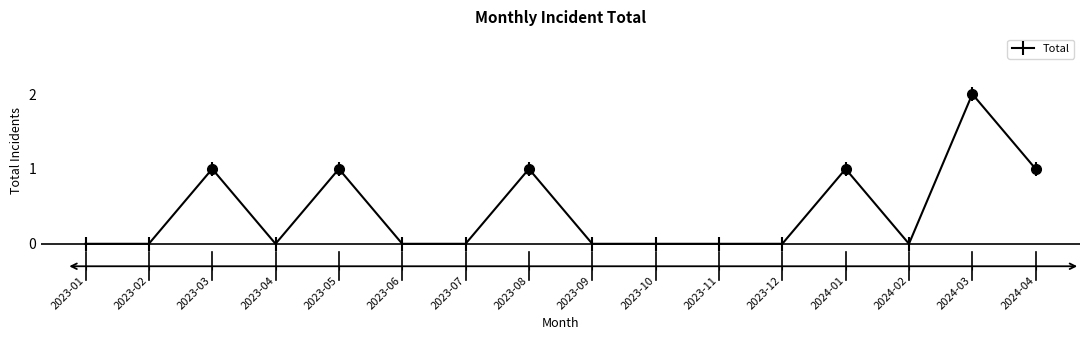

Is it true that the value at 2023-06 is 0?

True